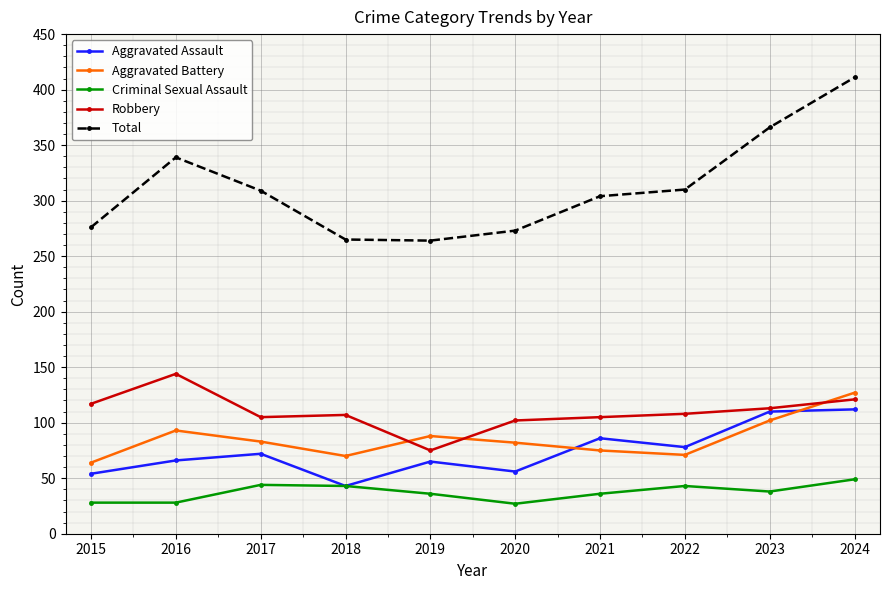

What are all the series names shown in the legend?

Aggravated Assault, Aggravated Battery, Criminal Sexual Assault, Robbery, Total